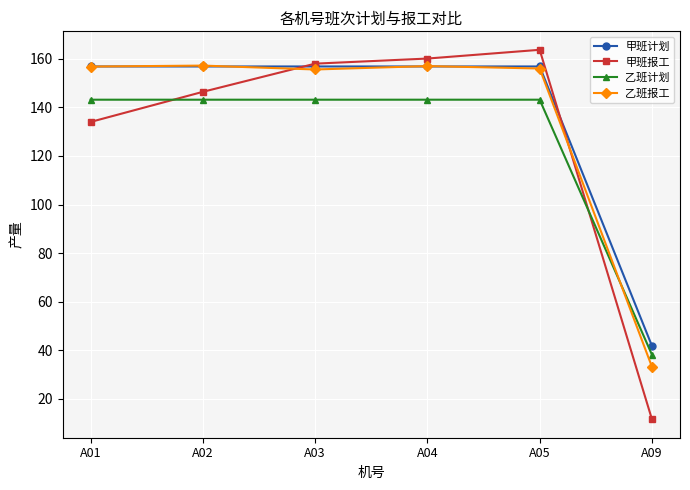

What is the maximum value for 乙班计划?

143.2